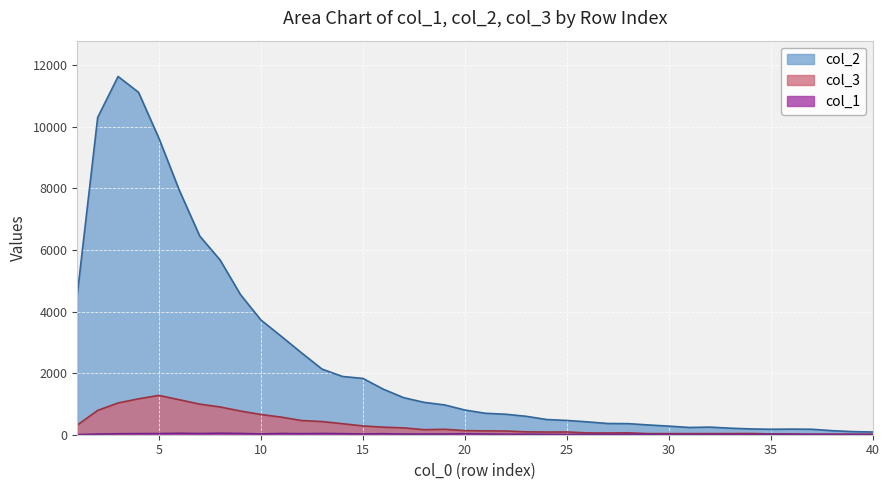

Which series changed the most between 14 and 38?

col_2